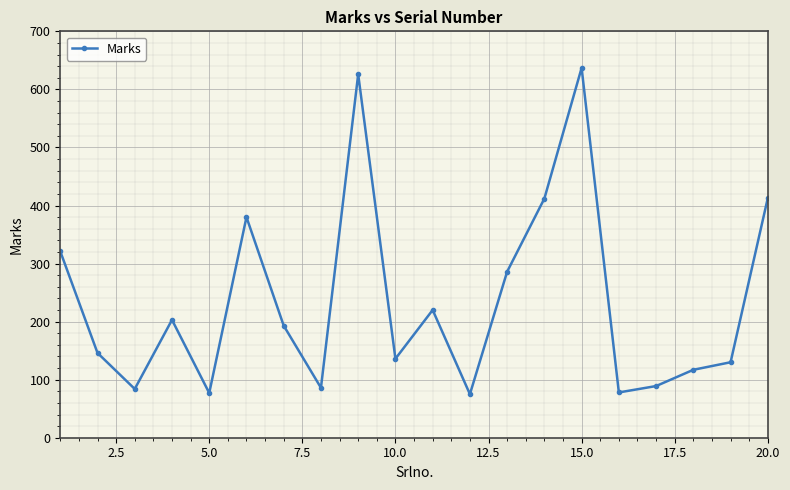

What is the value of the 9th point from the left?

626